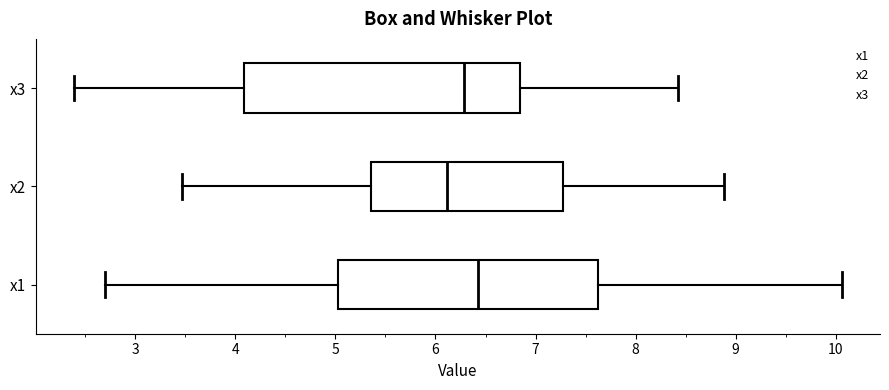

Where does the right whisker of the box for x2 end on the x-axis? The values are not printed on the chart, so give them approximately, as read against the axis.

8.9